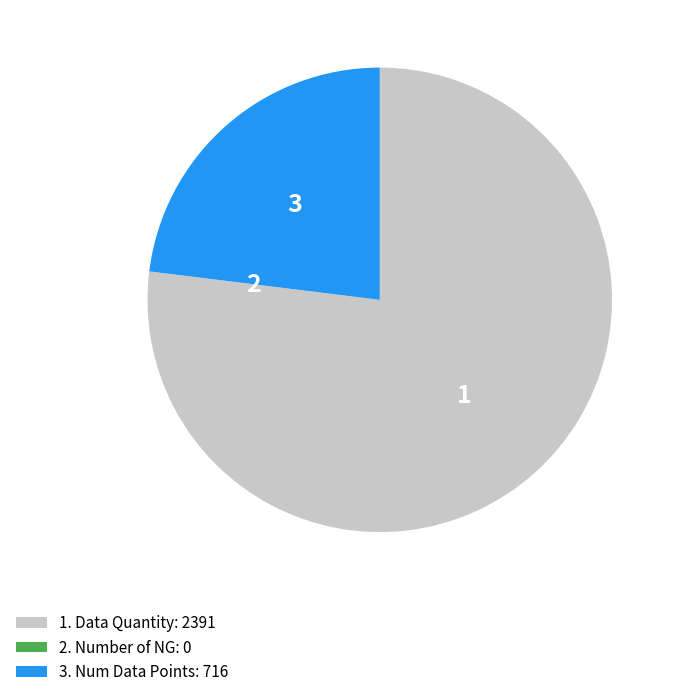

What is the ratio of the value at 3. Num Data Points: 716 to the value at 1. Data Quantity: 2391?

0.3